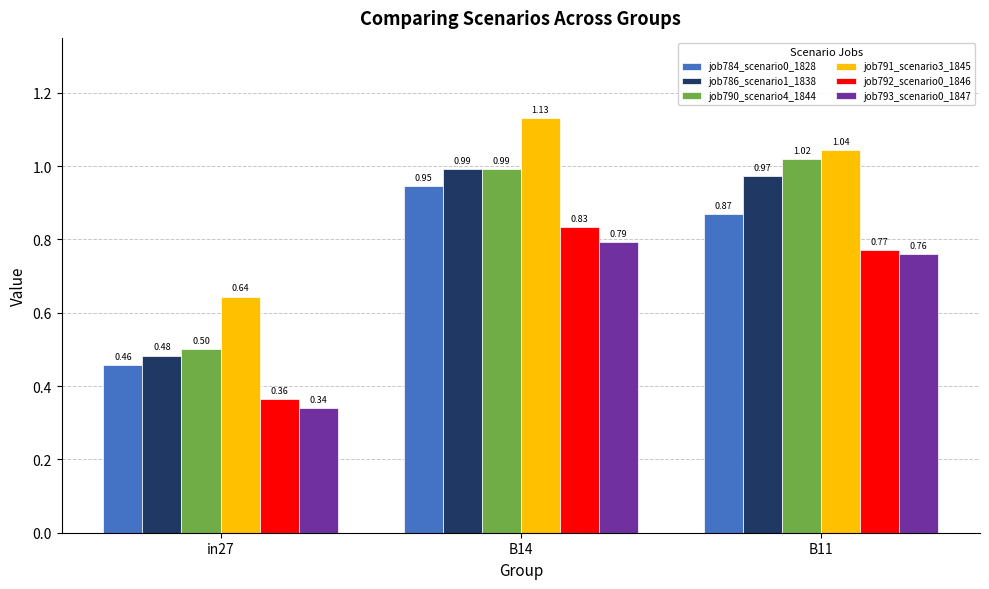

Rank the series at B11 from highest to lowest value.

job791_scenario3_1845, job790_scenario4_1844, job786_scenario1_1838, job784_scenario0_1828, job792_scenario0_1846, job793_scenario0_1847